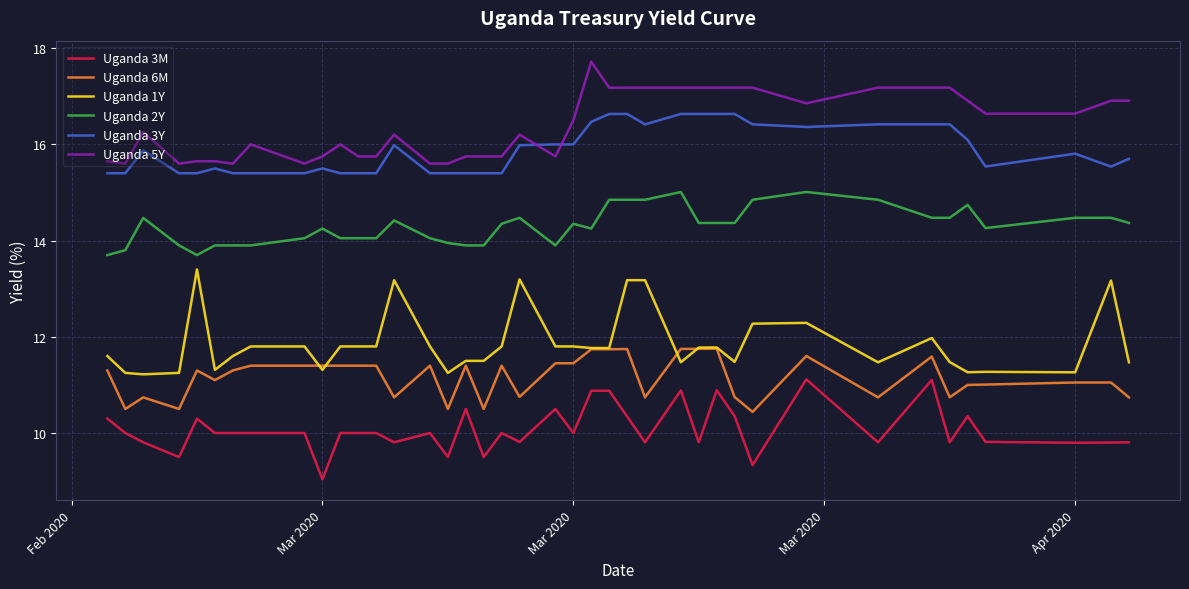

What is the greatest value displayed?

17.7